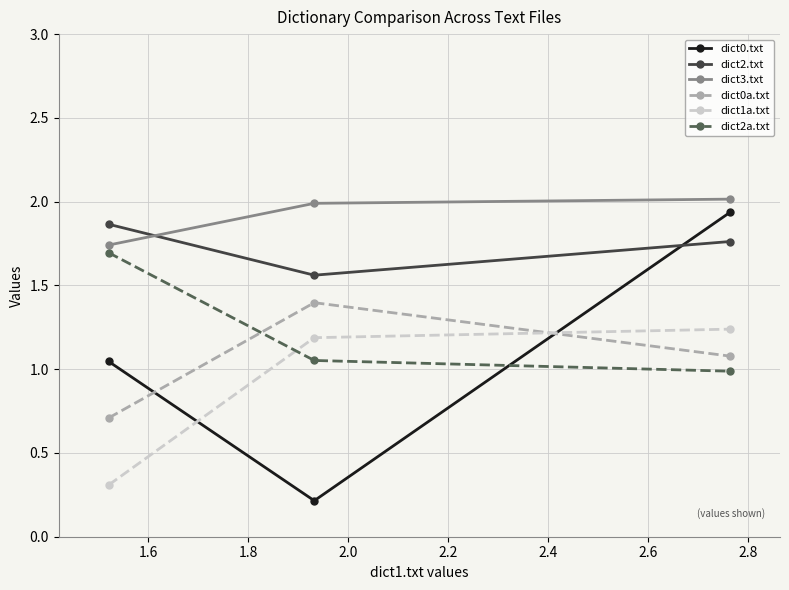

Which series has the largest total across all categories?

dict3.txt